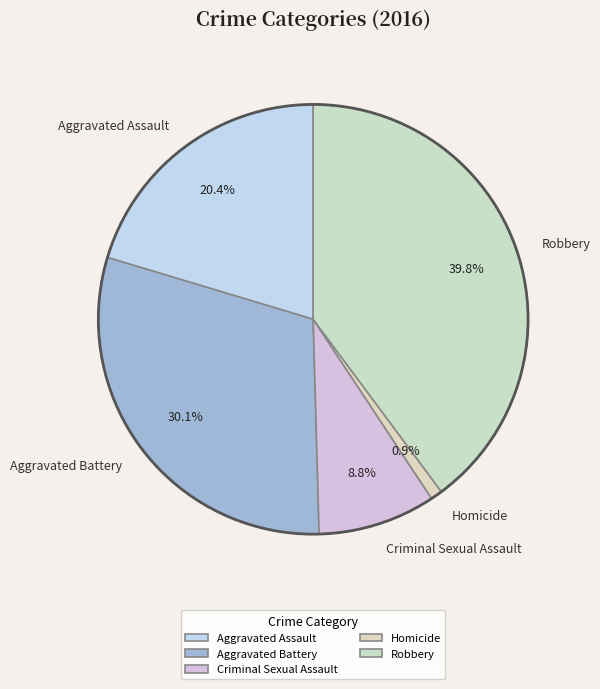

What percentage is NOT represented by Robbery?

60.2%